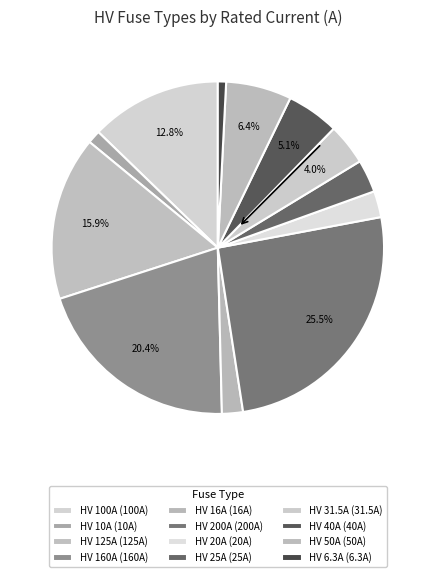

Which slice is the largest?

HV 200A